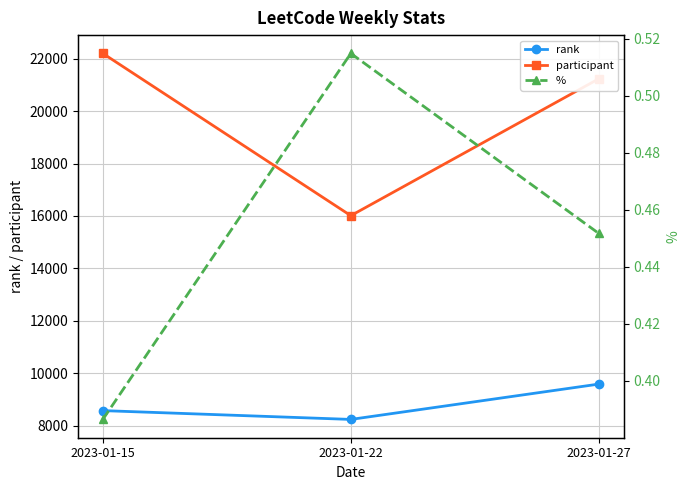

Is the value of participant at 2023-01-22 greater than the value of rank at 2023-01-22?

Yes